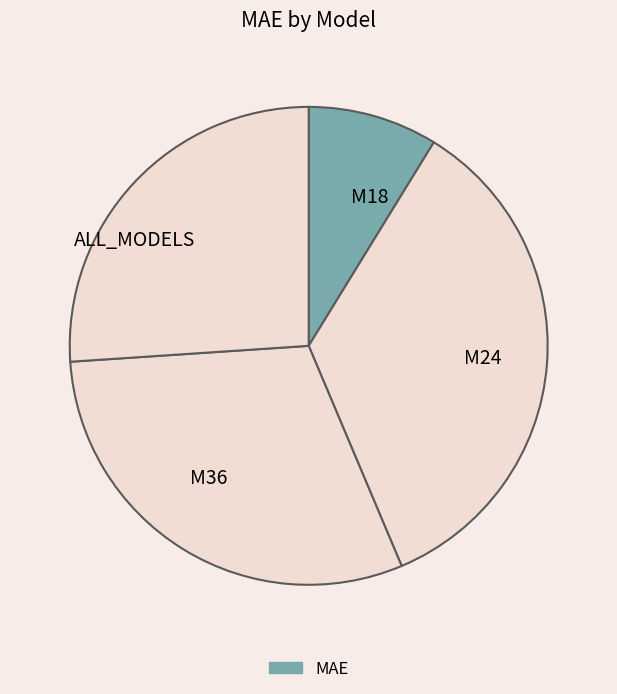

Is the sum of M24 and ALL_MODELS greater than half?

Yes